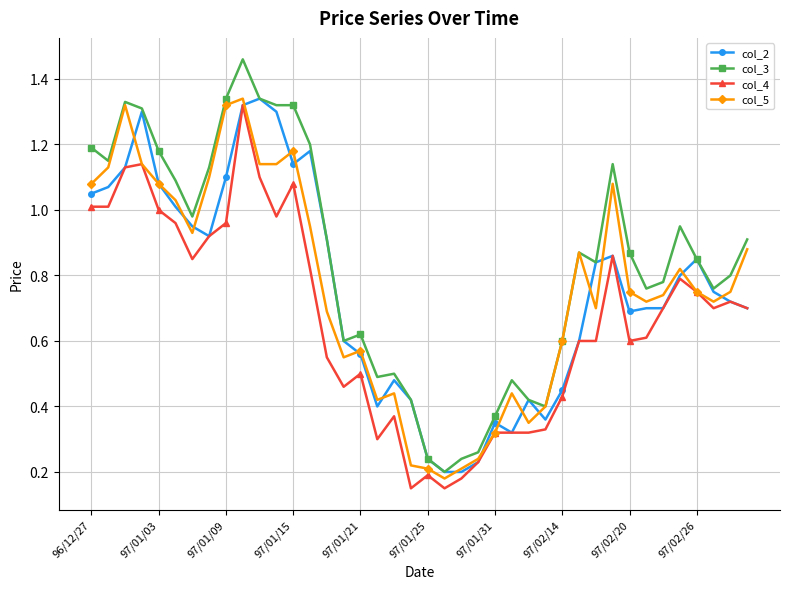

True or false: col_3 has more than 0 points higher than both neighbors.

True